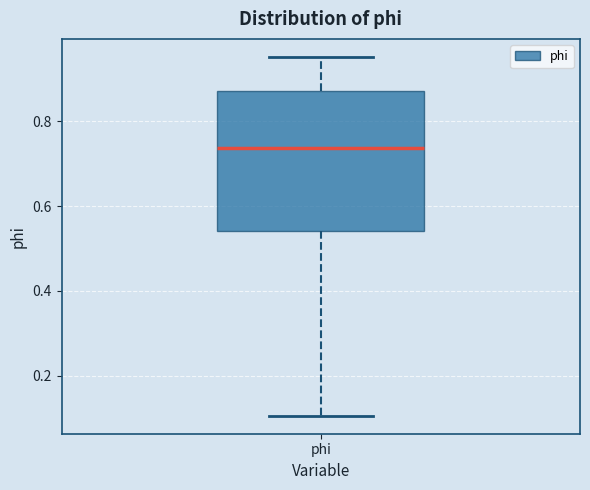

Where is the upper edge of the box for phi on the y-axis? The values are not printed on the chart, so give them approximately, as read against the axis.

0.88